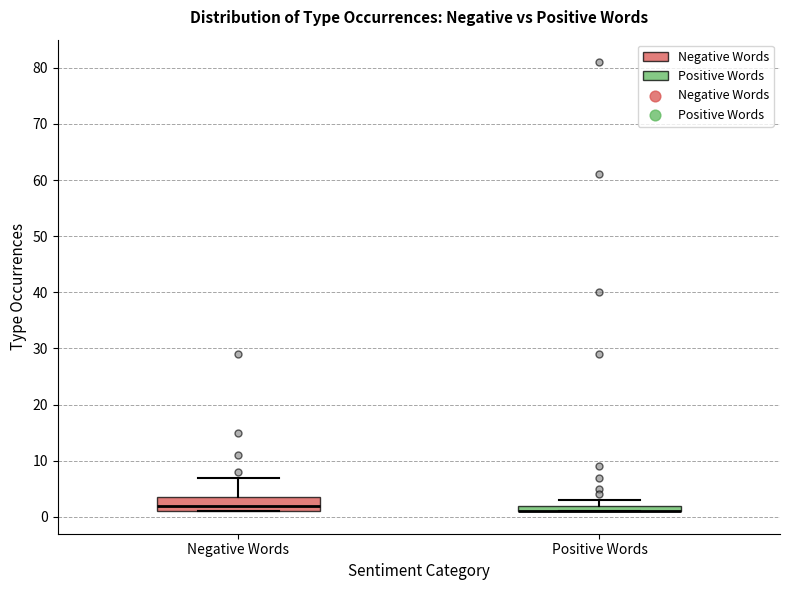

Which box is the tallest, from its lower edge to its upper edge?

Negative Words